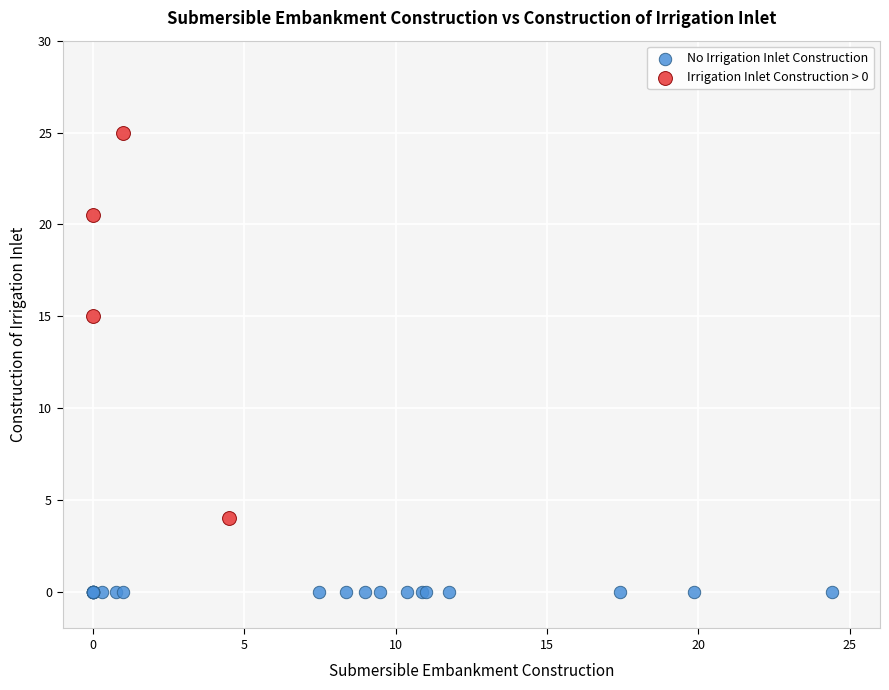

What are all the series names shown in the legend?

No Irrigation Inlet Construction, Irrigation Inlet Construction > 0